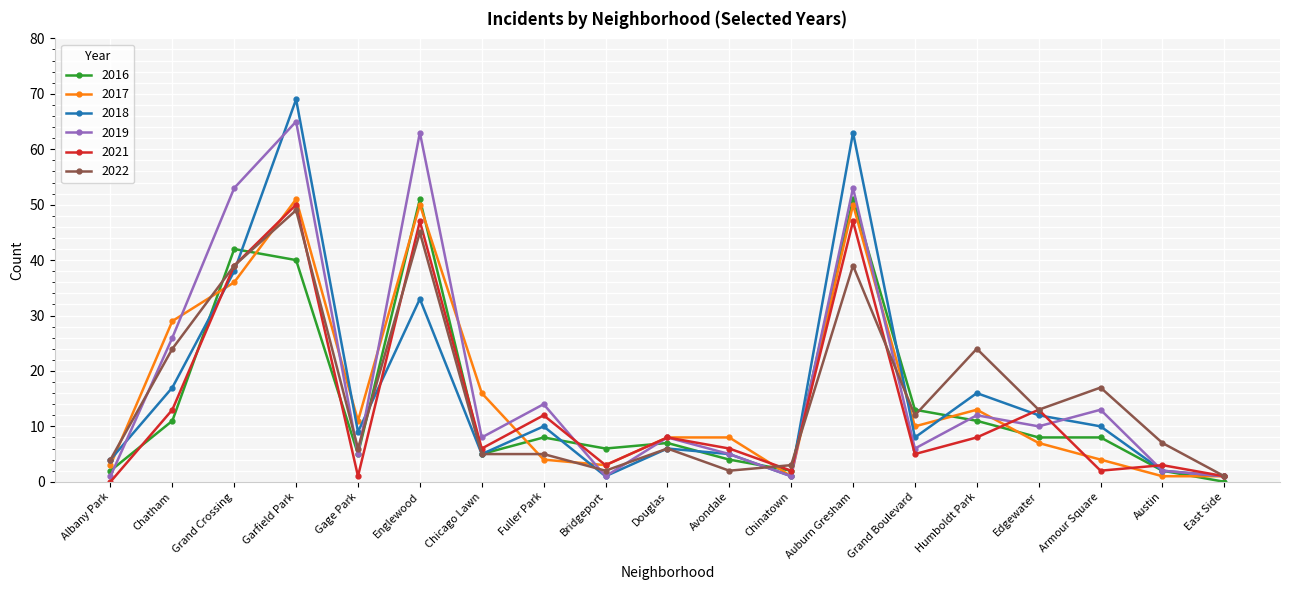

Which series has the largest range (max minus min)?

2018